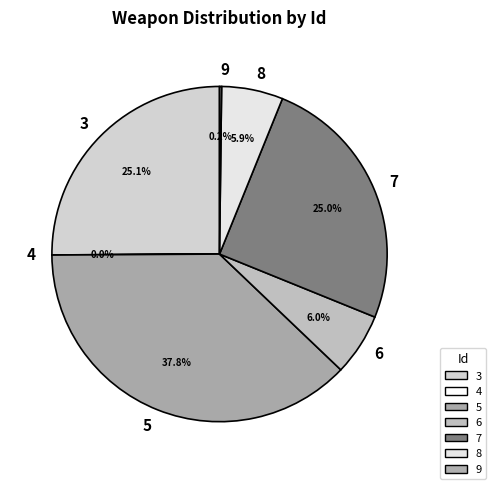

Approximately how many times larger is the value at 3 compared to 5?

0.7